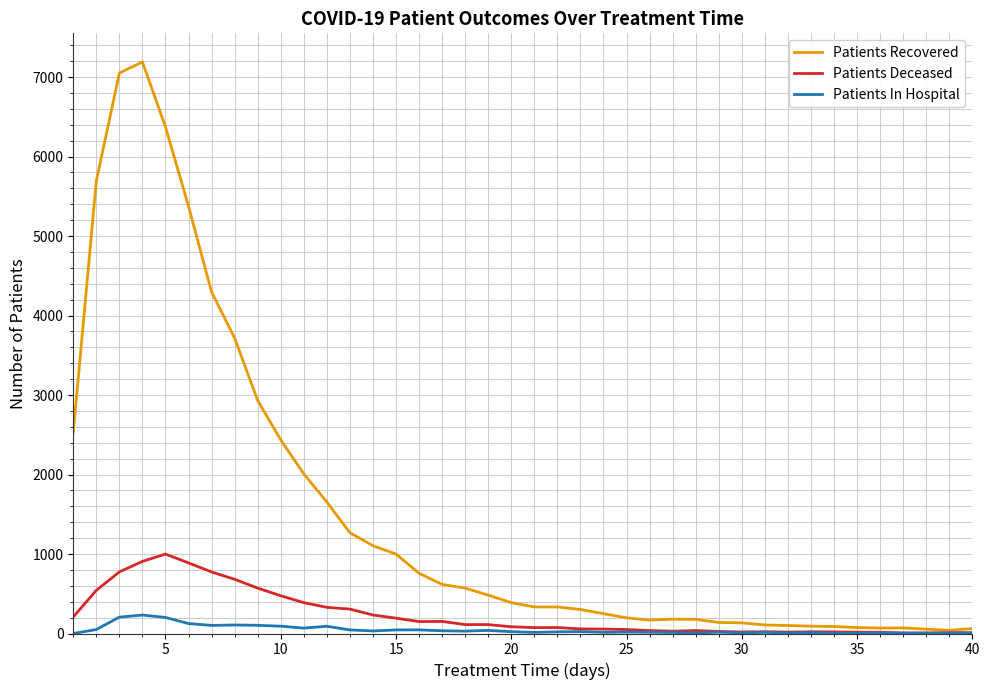

What are all the series names shown in the legend?

Patients Recovered, Patients Deceased, Patients In Hospital